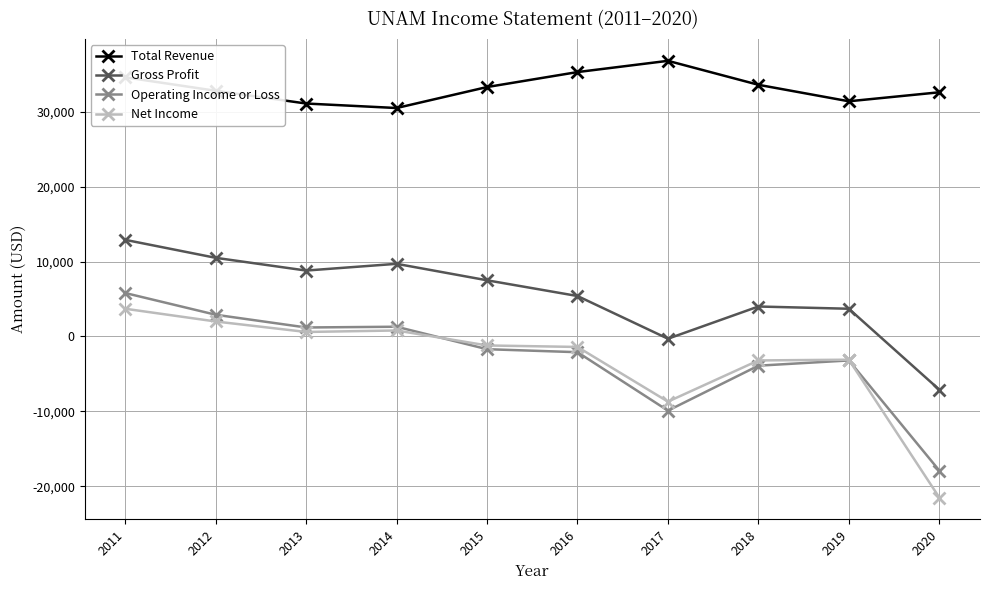

What are all the series names shown in the legend?

Total Revenue, Gross Profit, Operating Income or Loss, Net Income